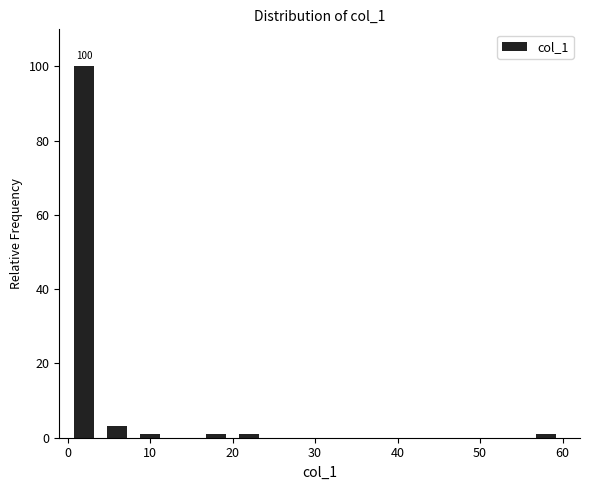

Which range on the x-axis has the tallest bar?

0 to 4